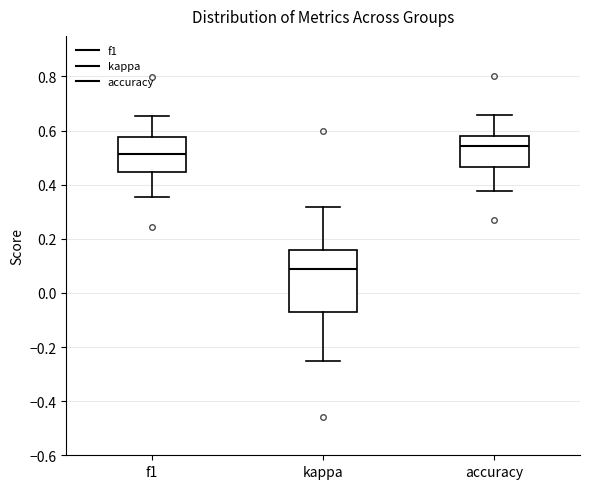

Which box is the tallest, from its lower edge to its upper edge?

kappa